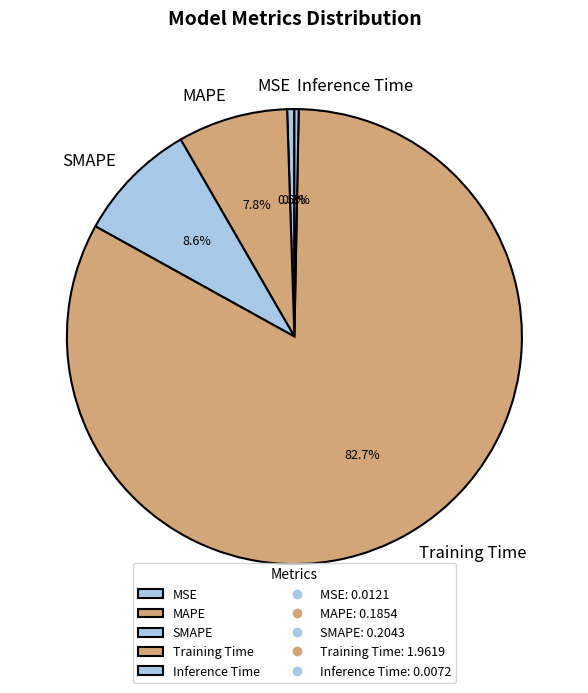

To the nearest percent, what percentage of the pie is SMAPE?

9%